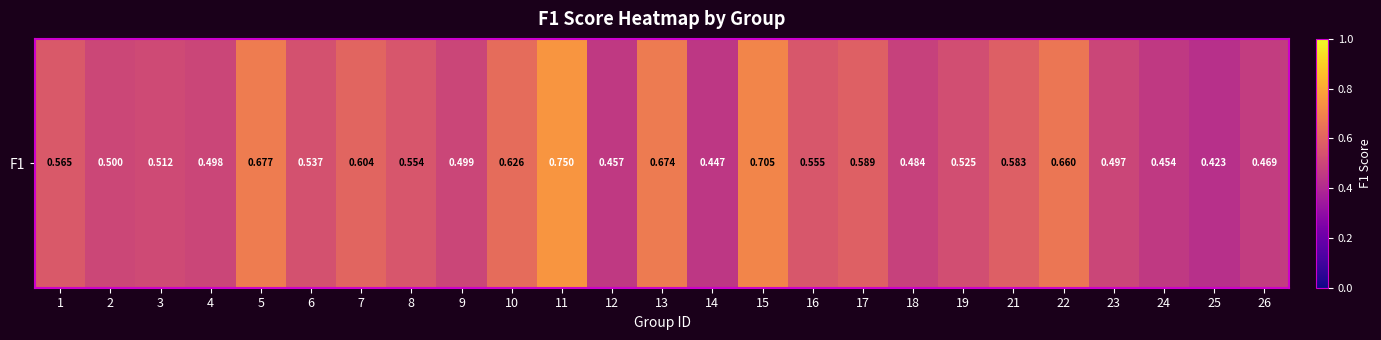

True or false: the data shows 0.3 at 2.

False